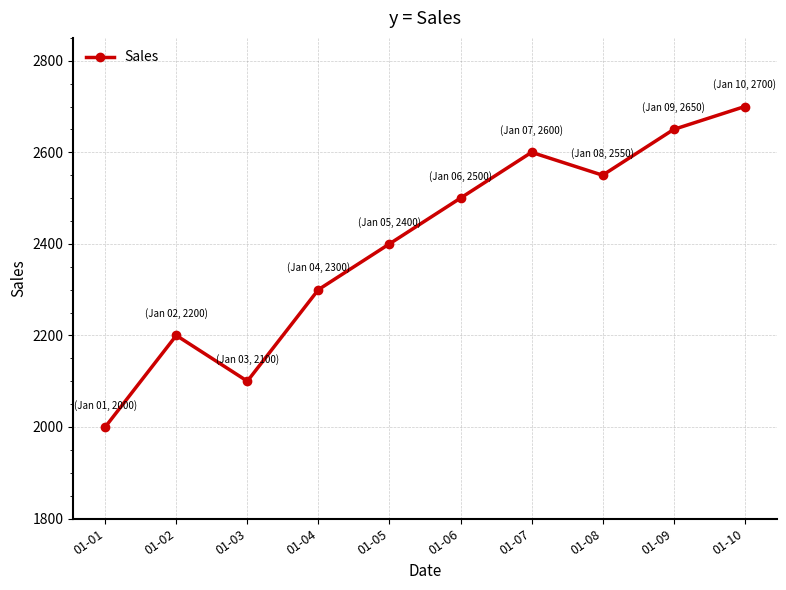

List the labels in order of value, smallest first.

01-01, 01-03, 01-02, 01-04, 01-05, 01-06, 01-08, 01-07, 01-09, 01-10